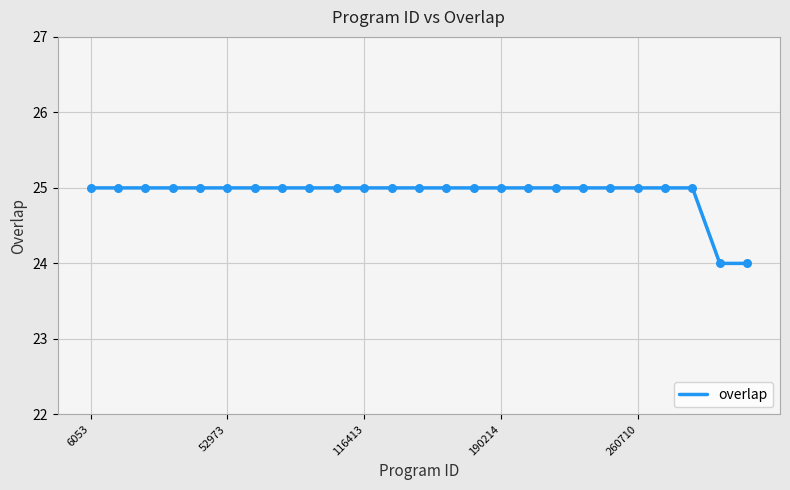

What is the greatest value displayed?

25